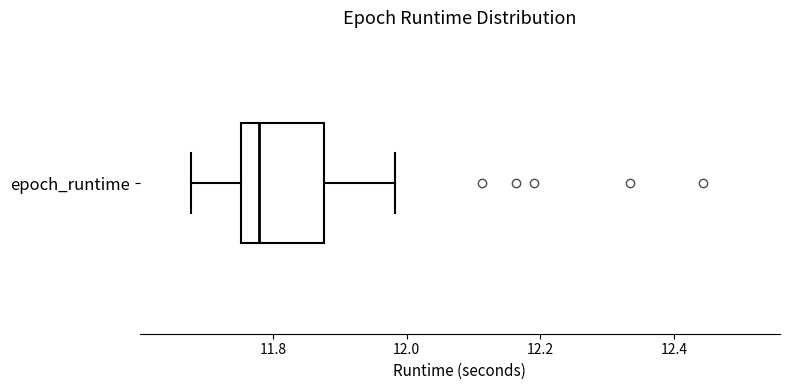

Read this box plot against the x-axis: the position of the median line, the range covered by the box, and the ends of both whiskers. The values are not printed on the chart, so give them approximately, as read against the axis.

median 11.78, box 11.76 to 11.88, whiskers 11.68 to 11.98